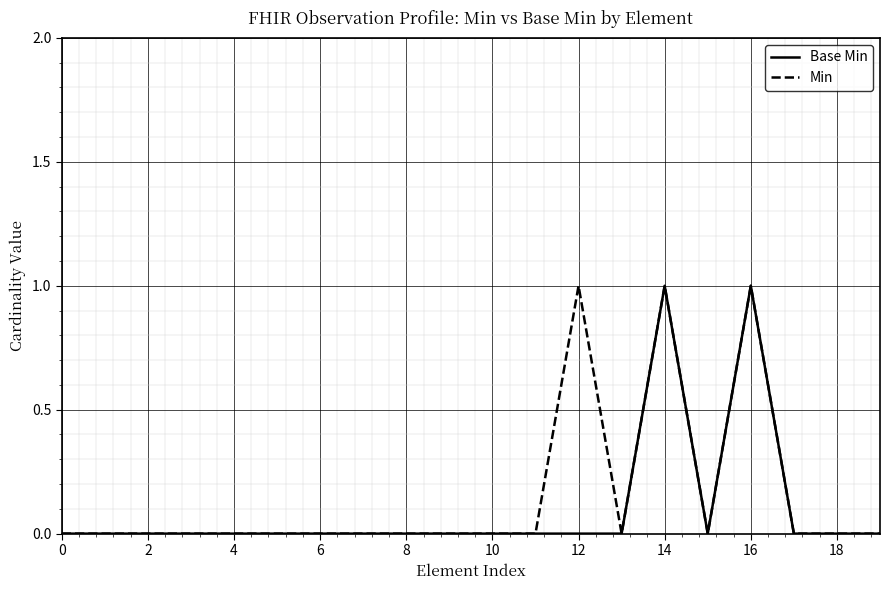

List the series in order of their overall mean, lowest first.

Base Min, Min